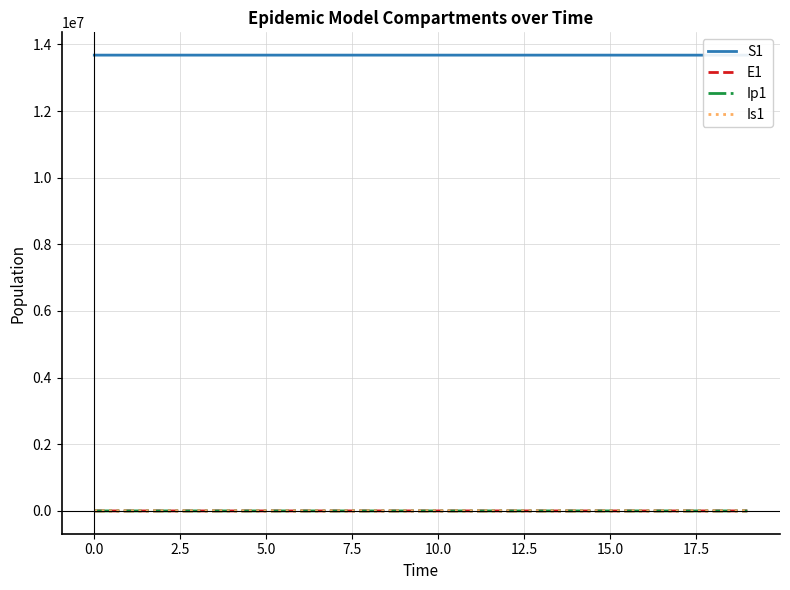

What is the lowest value of the Is1 series?

1.1